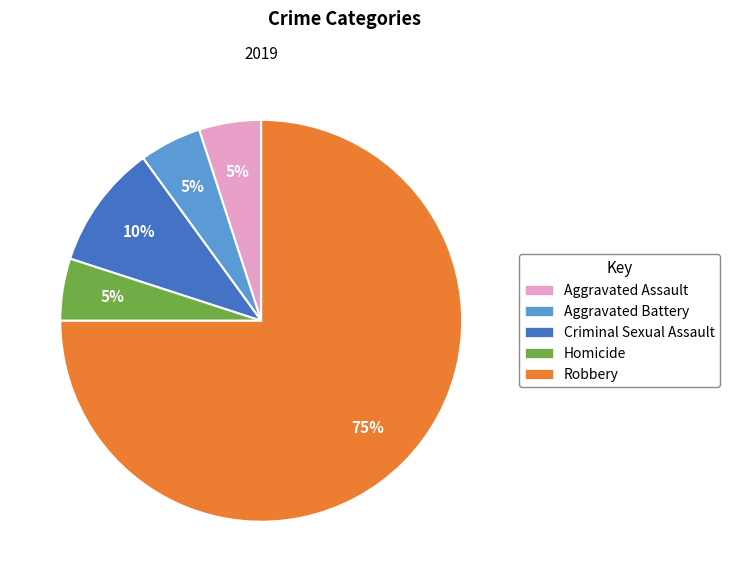

Which slice represents more than half of the pie?

Robbery